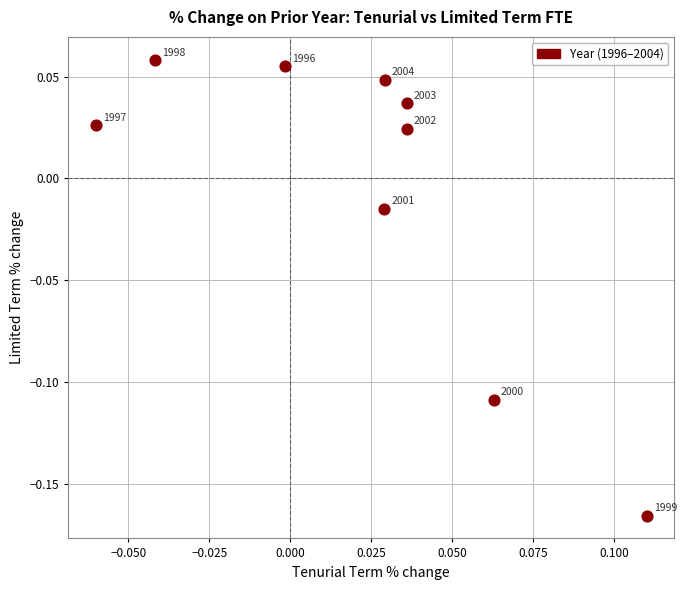

Count the number of points in this scatter plot.

9